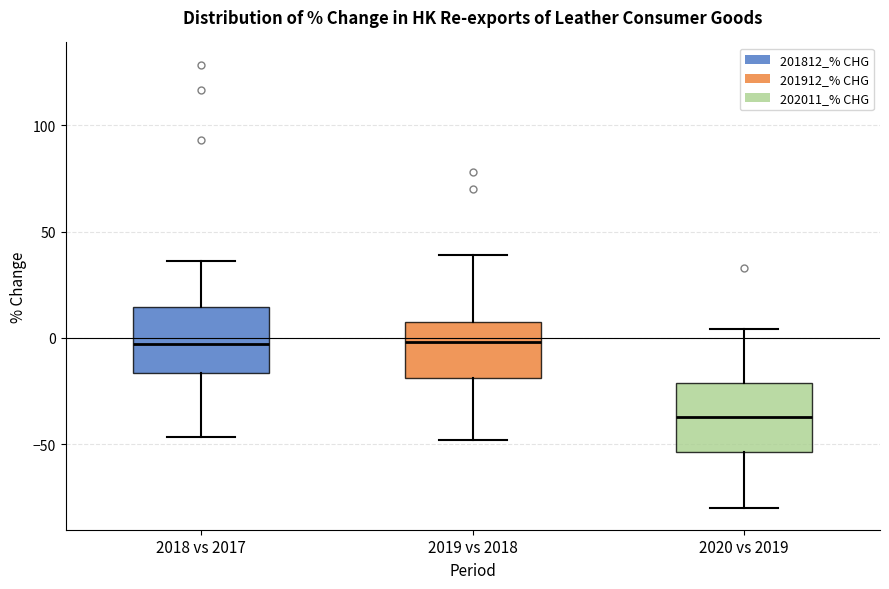

Reading left to right, transcribe this box plot: for each box, give where its median line is, the range the box spans, and where its two whiskers end, as read against the y-axis. The values are not printed on the chart, so give them approximately, as read against the axis.

2018 vs 2017: median -5, box -15 to 15, whiskers -45 to 35
2019 vs 2018: median 0, box -20 to 10, whiskers -50 to 40
2020 vs 2019: median -35, box -55 to -20, whiskers -80 to 5